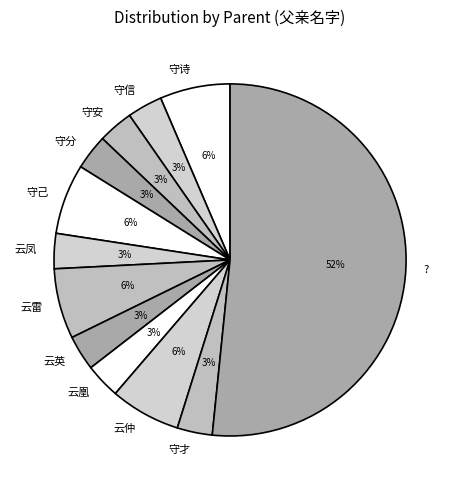

To the nearest percent, what is the combined percentage of 云凰 and 守信?

6%